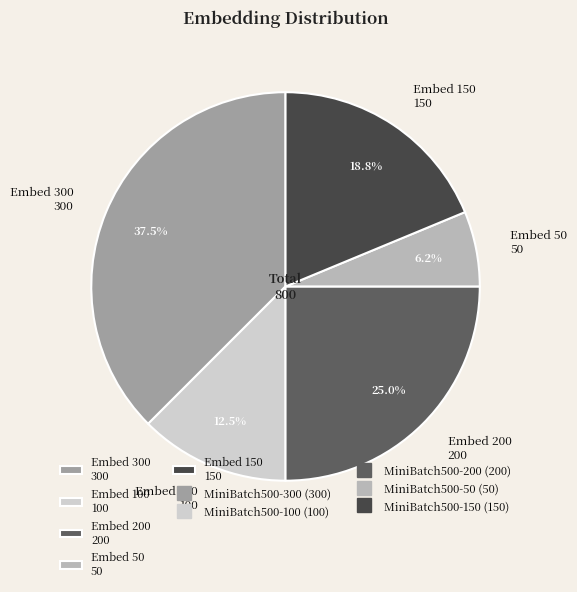

Which category has the biggest portion of the pie?

Embed 300 300